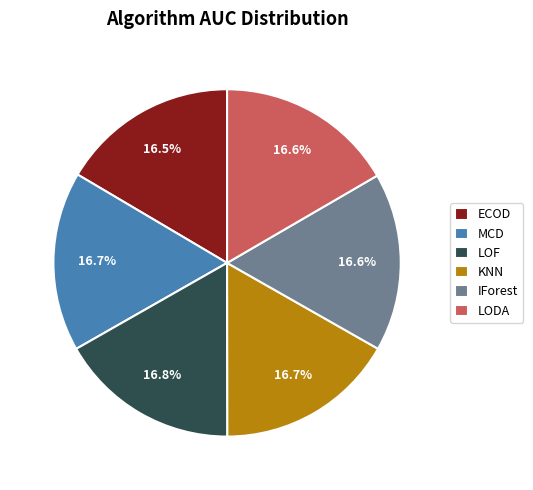

To the nearest percent, what portion does KNN represent?

17%